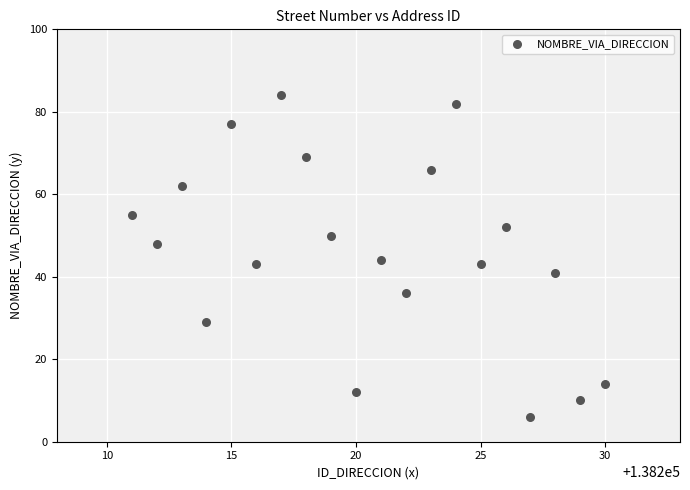

What Y value in the scatter plot is closest to 45?

44